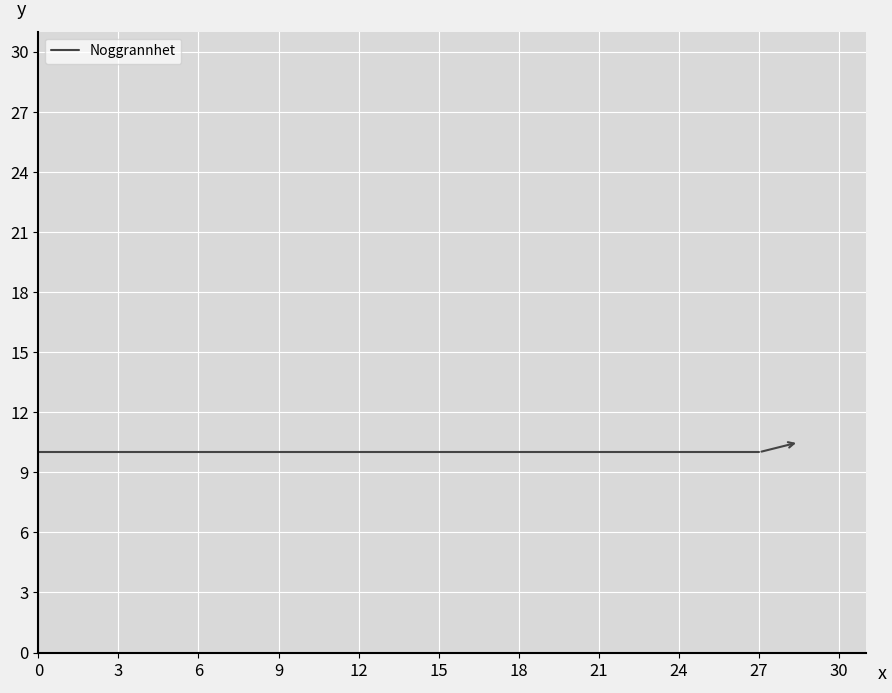

The value at 12 is 10. True or false?

True